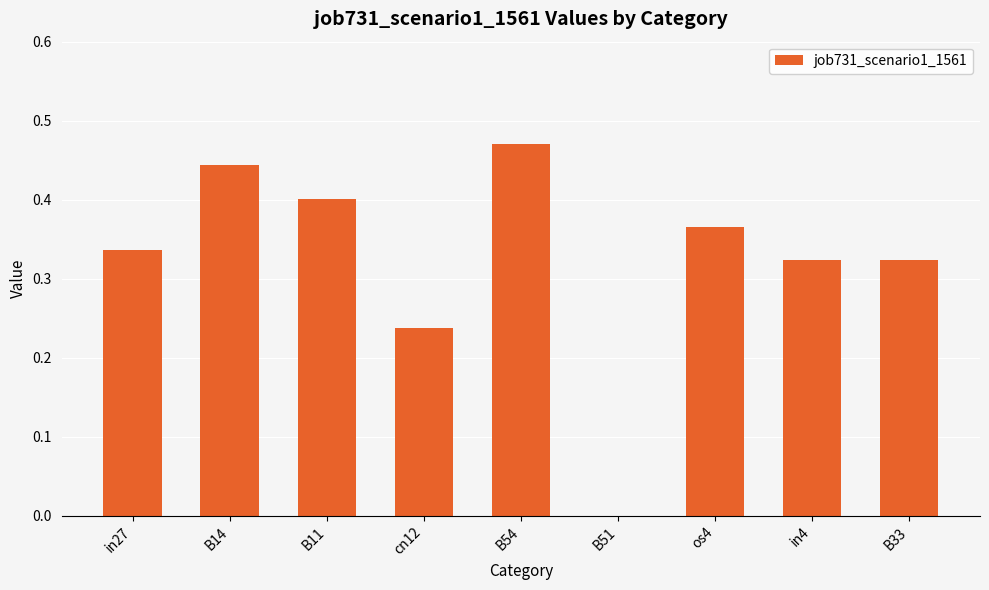

True or false: the data shows 0.6 at os4.

False